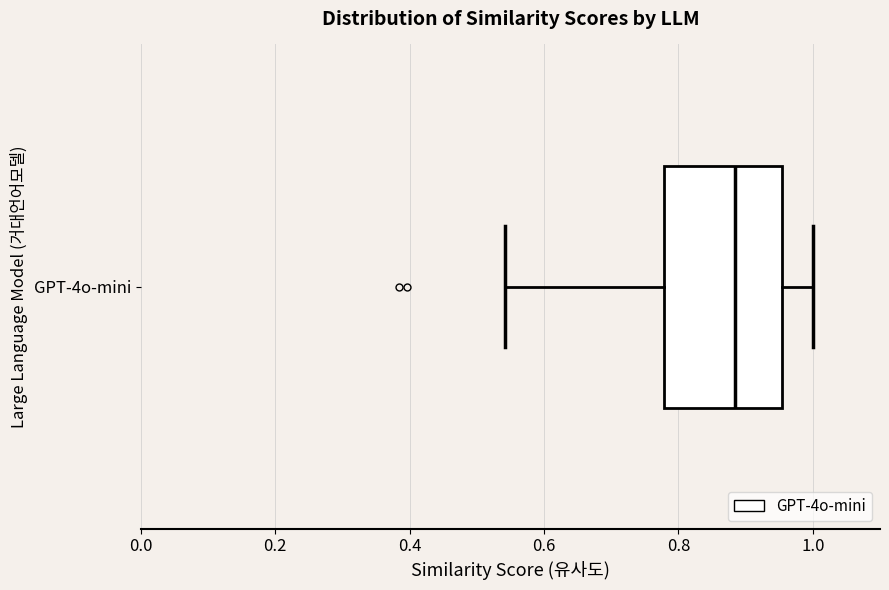

Transcribe this box plot: give where the median line is, the range the box spans, and where the two whiskers end, as read against the x-axis. The values are not printed on the chart, so give them approximately, as read against the axis.

median 0.88, box 0.78 to 0.96, whiskers 0.54 to 1.00